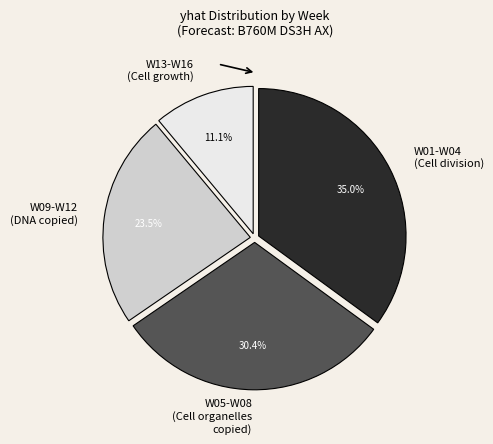

How many segments does this pie chart have?

4